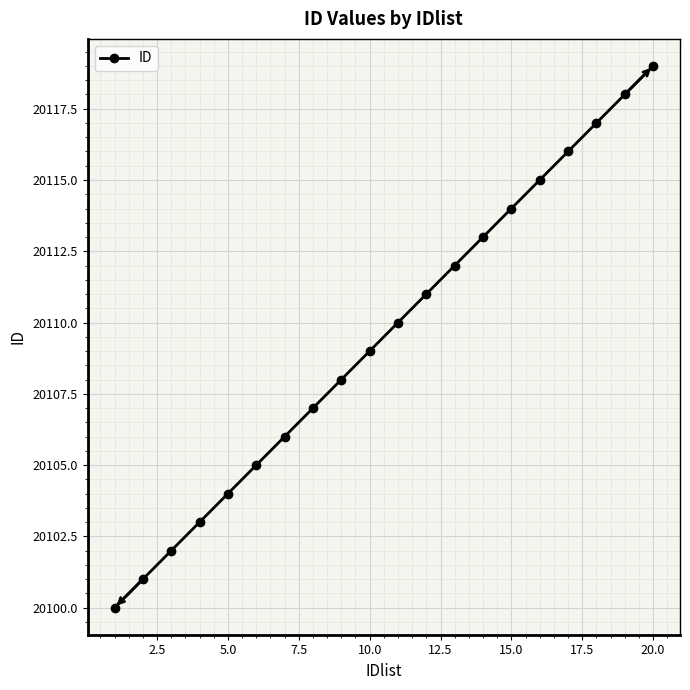

Reading left to right, extract all data points from this chart.

20100	20101	20102	20103	20104	20105	20106	20107	20108	20109	20110	20111	20112	20113	20114	20115	20116	20117	20118	20119